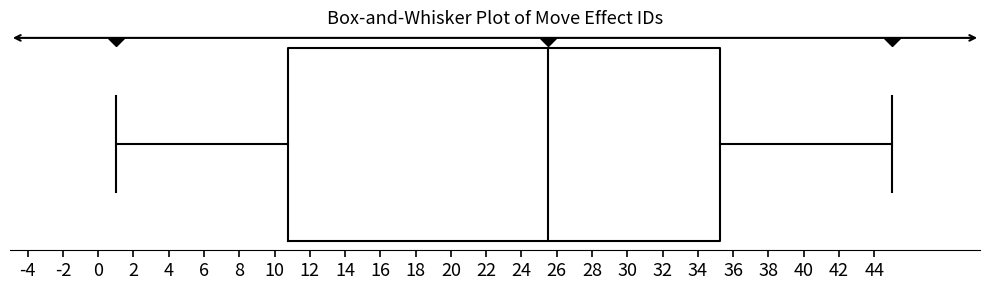

Transcribe this box plot: give where the median line is, the range the box spans, and where the two whiskers end, as read against the x-axis. The values are not printed on the chart, so give them approximately, as read against the axis.

median 25.6, box 10.8 to 35.2, whiskers 1.0 to 45.0